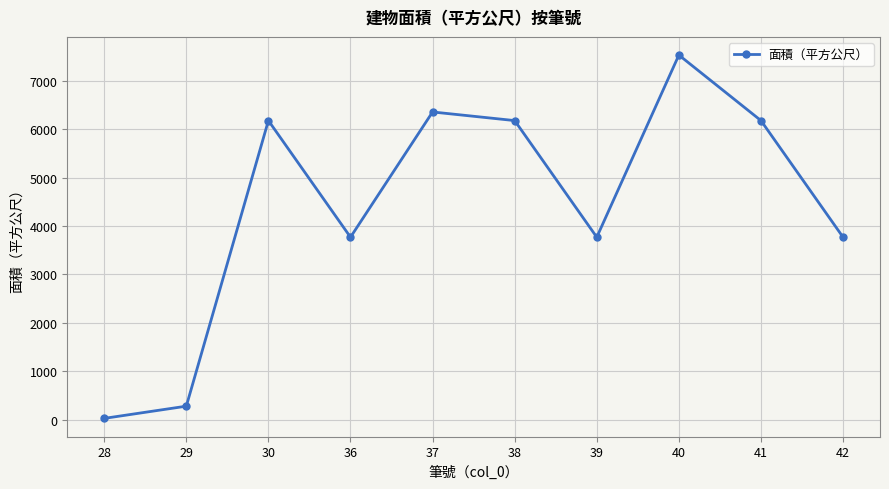

What is the difference between the values at 37 and 29?

6081.0